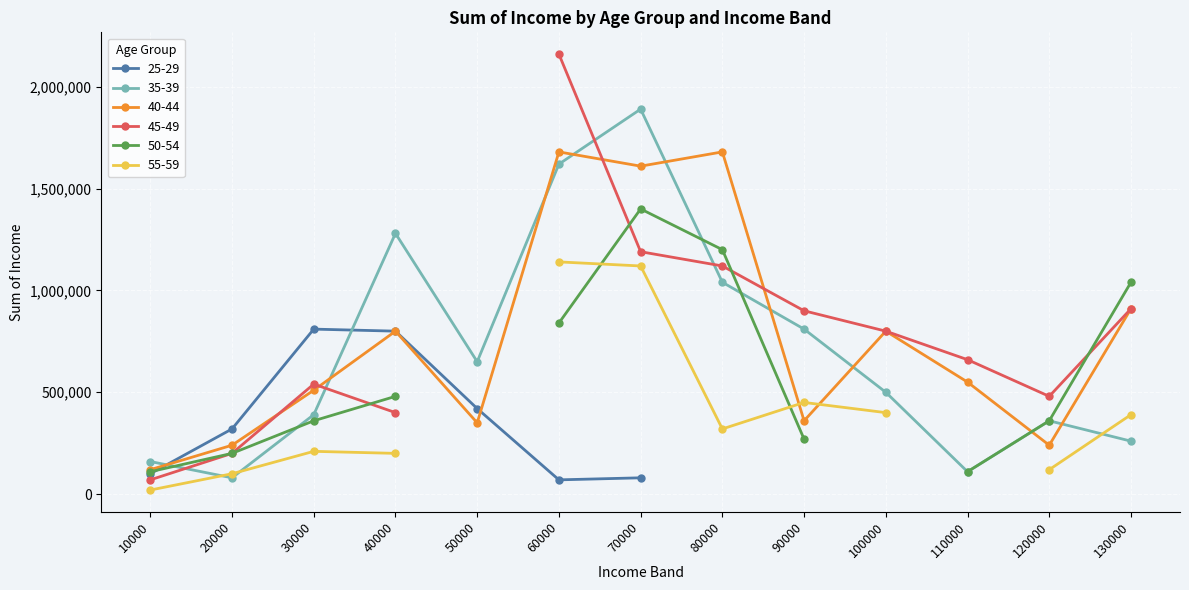

How many values in the 50-54 series exceed 360000?

5